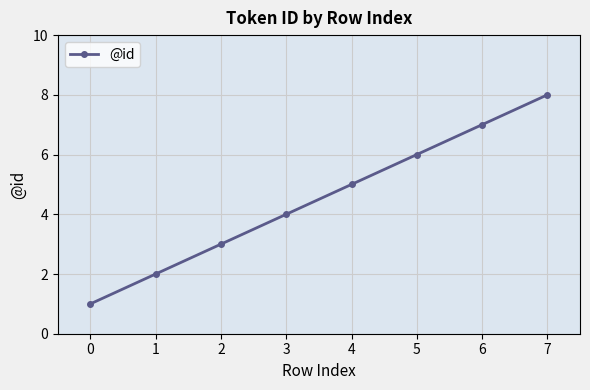

What is the maximum value shown in the chart?

8